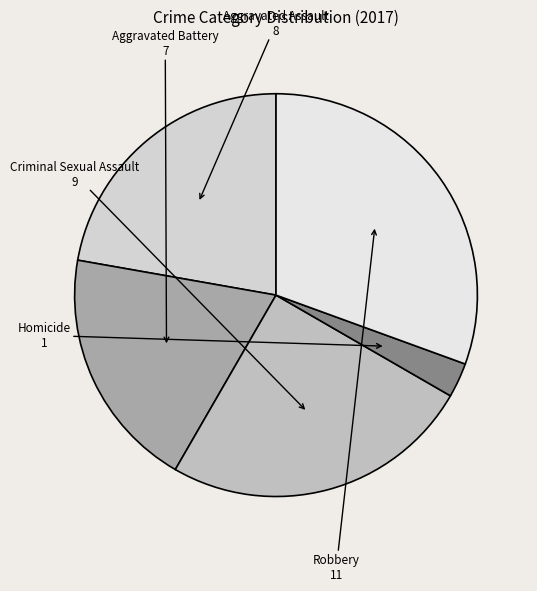

Which category has the smallest portion of the pie?

Homicide